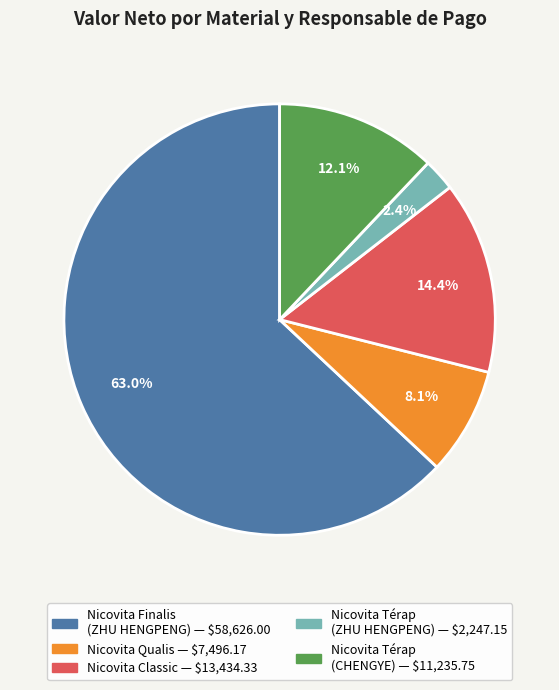

Is there a majority slice in this chart?

Yes